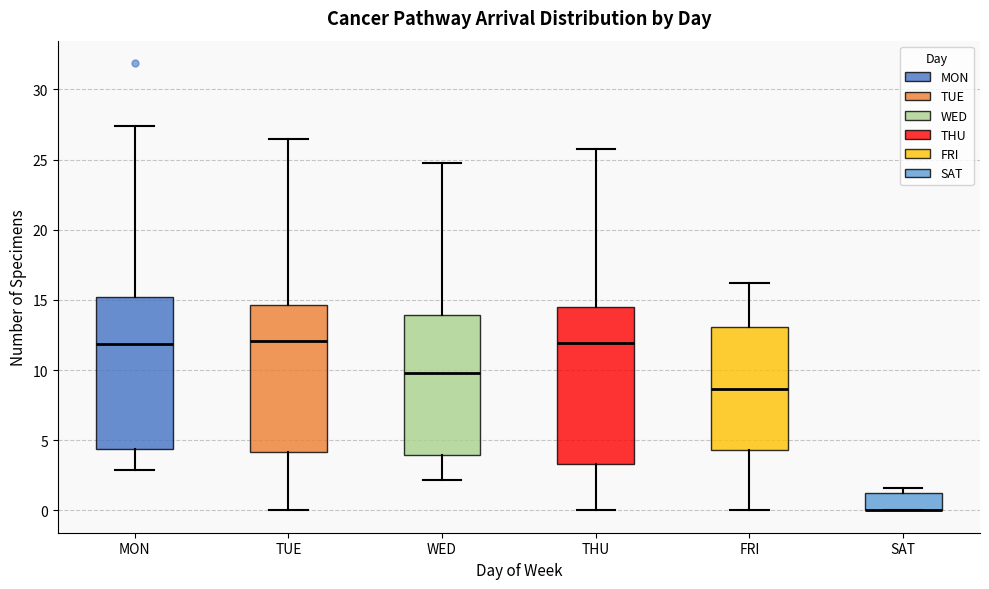

Where is the upper edge of the box for THU on the y-axis? The values are not printed on the chart, so give them approximately, as read against the axis.

14.5